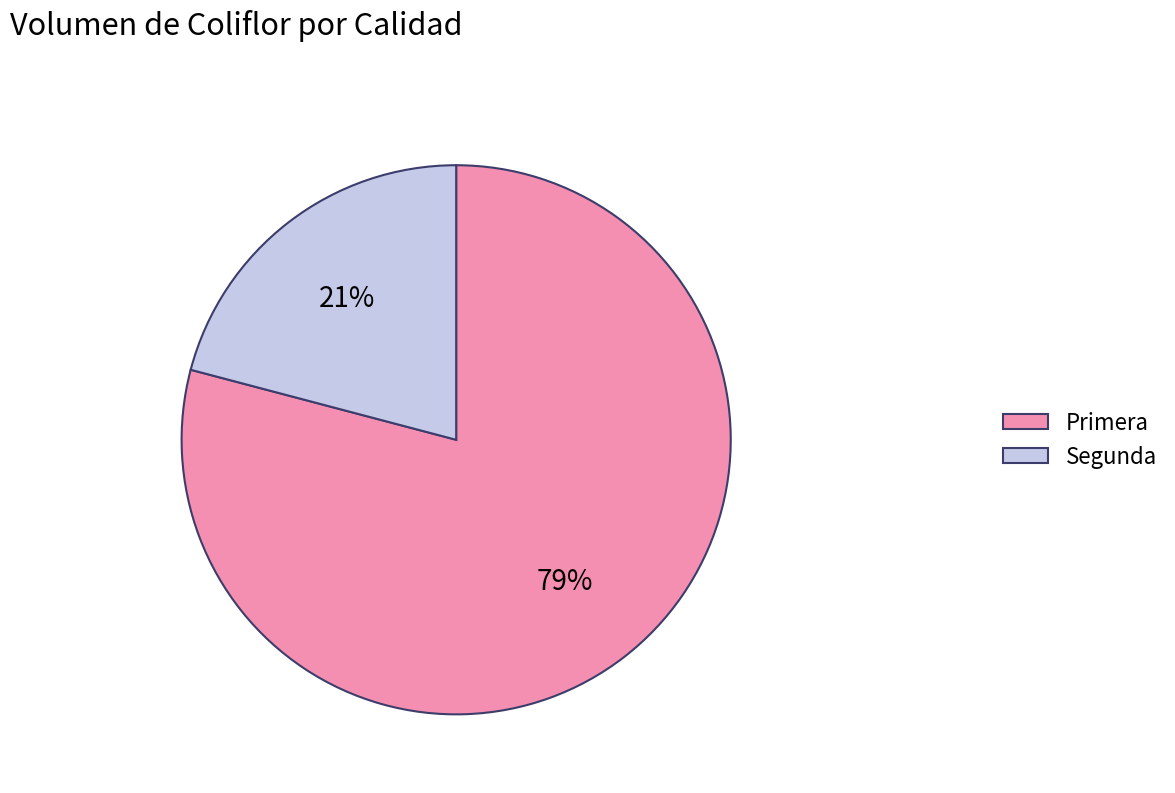

Which slice is the smallest?

Segunda